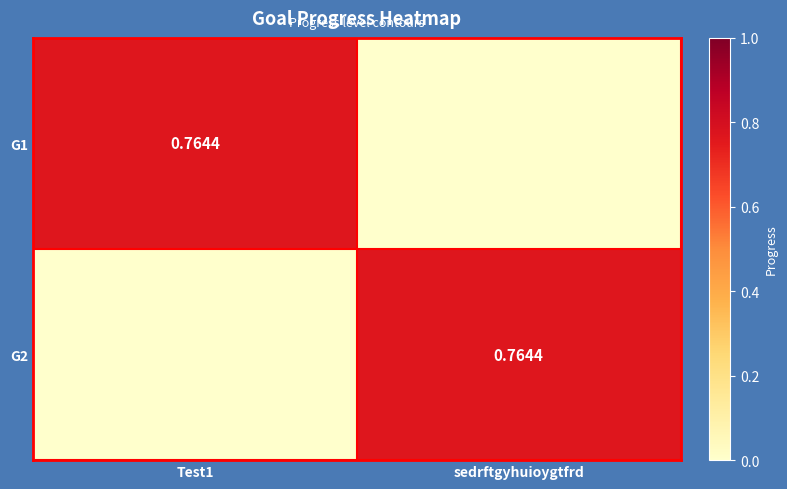

Between sedrftgyhuioygtfrd and Test1, which is larger?

Test1